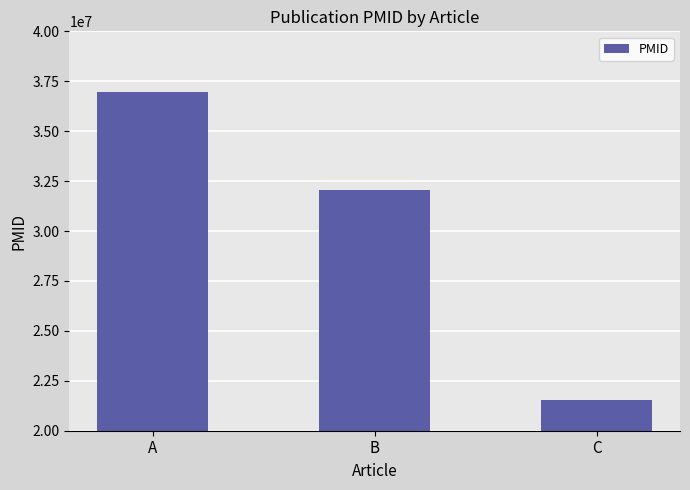

How many bars are there in total?

3